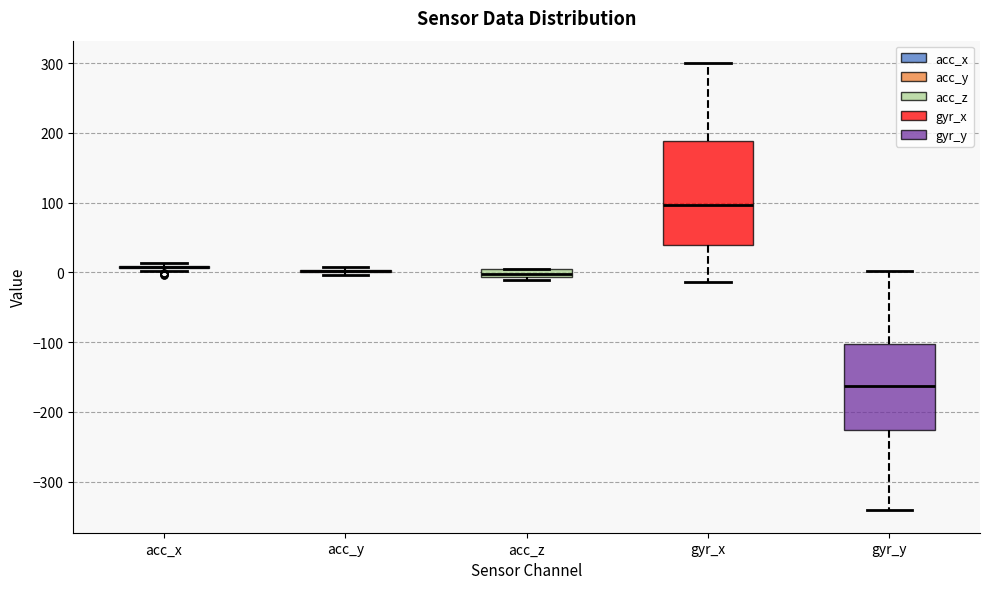

Comparing the boxes themselves (not the whiskers), which one is the tallest?

gyr_x